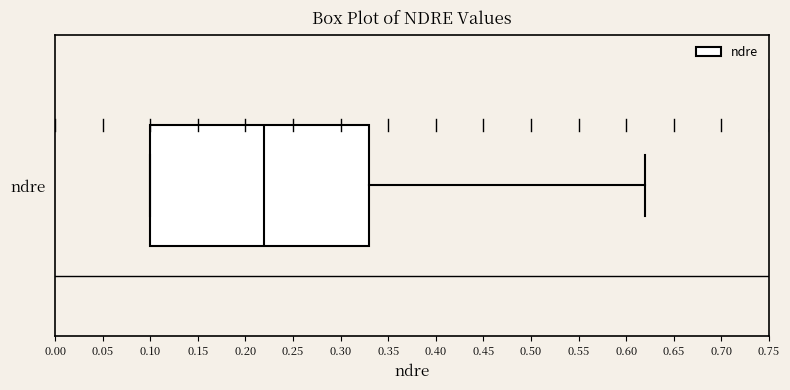

Read this box plot against the x-axis: the position of the median line, the range covered by the box, and the ends of both whiskers. The values are not printed on the chart, so give them approximately, as read against the axis.

median 0.22, box 0.10 to 0.33, whiskers 0.10 to 0.62